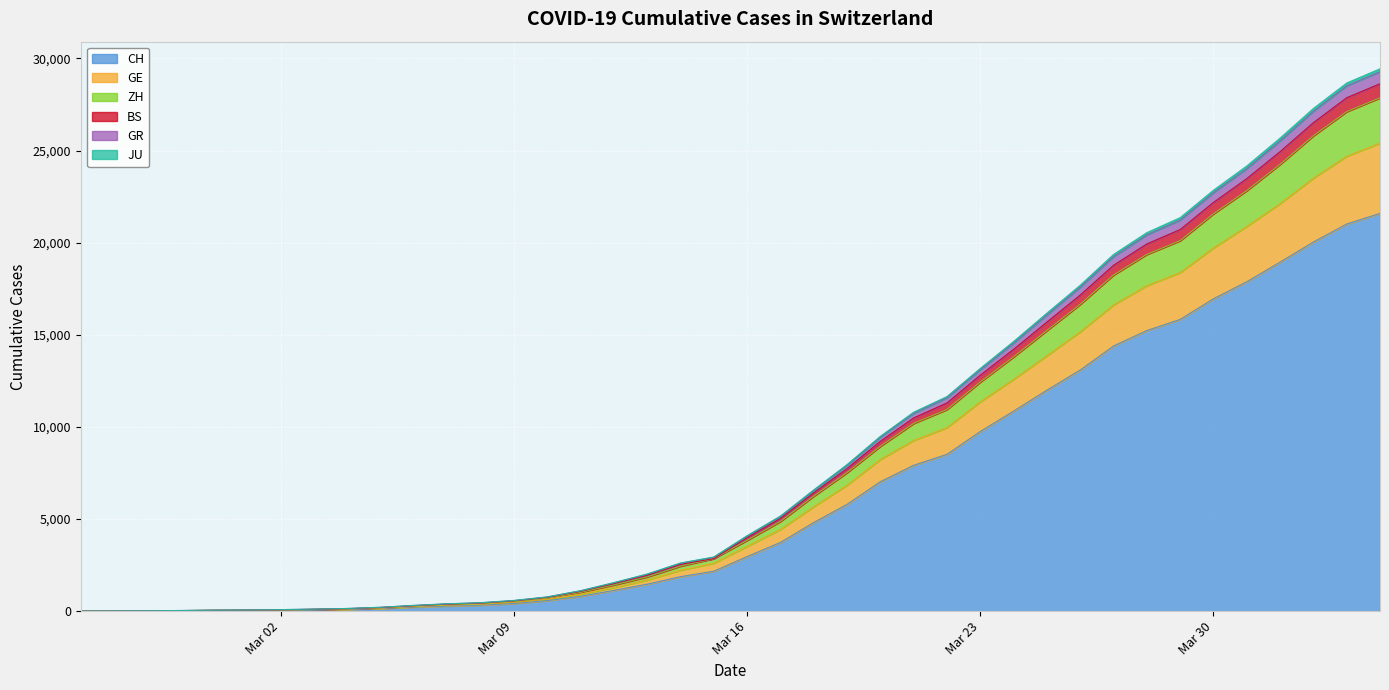

True or false: GE and CH cross at least once.

False